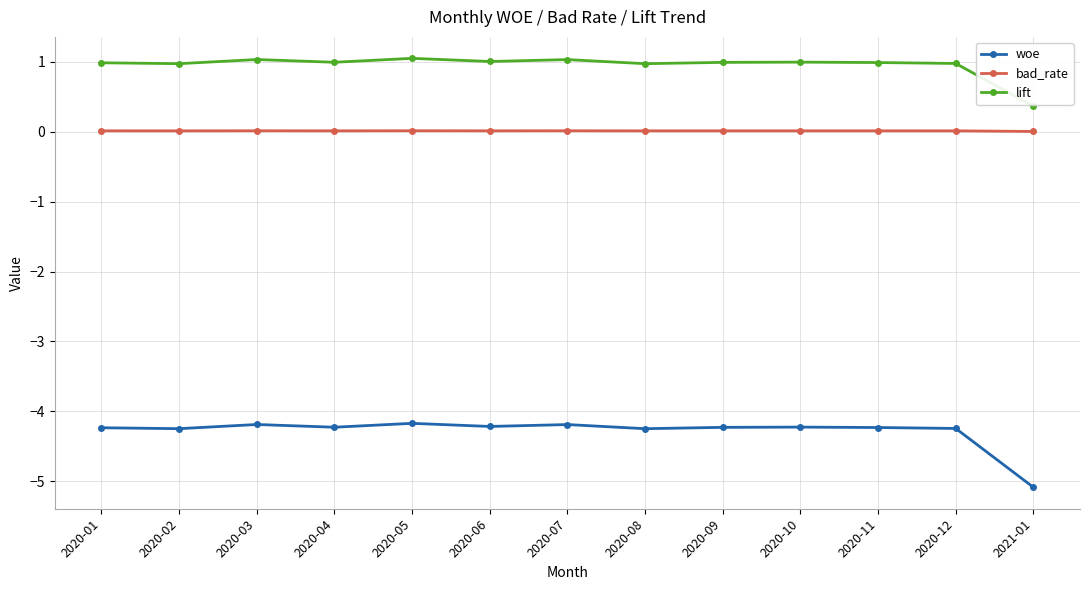

Does the chart display data point markers on the line(s)?

Yes